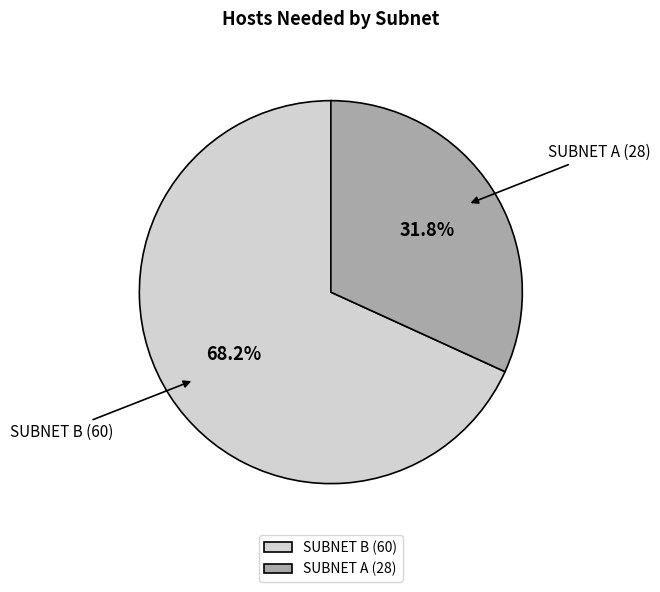

True or false: SUBNET B accounts for 68% of the total.

True